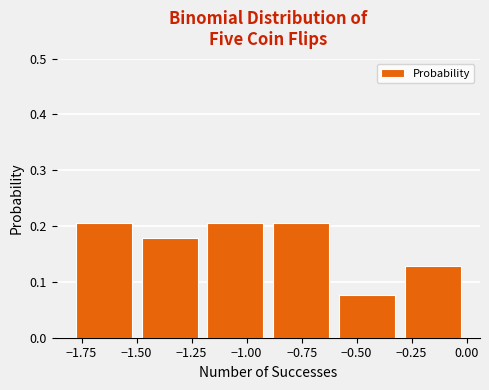

Reading left to right, list every bar in this chart as the range it spans on the x-axis followed by its height. Neither the bar edges nor the heights are printed on the chart, so give them approximately, as read against the axes.

-1.8 to -1.5: 0.21
-1.5 to -1.2: 0.18
-1.2 to -0.9: 0.21
-0.9 to -0.6: 0.21
-0.6 to -0.3: 0.08
-0.3 to 0.0: 0.13